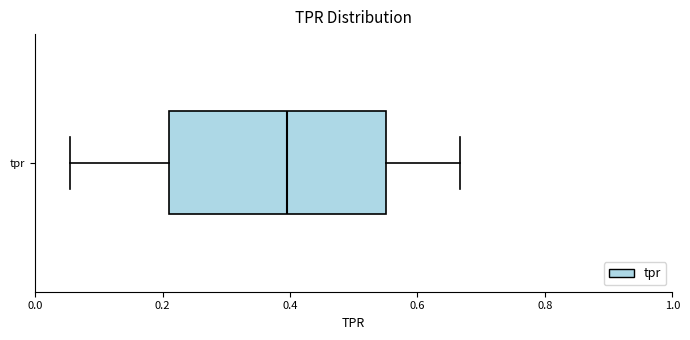

Transcribe this box plot: give where the median line is, the range the box spans, and where the two whiskers end, as read against the x-axis. The values are not printed on the chart, so give them approximately, as read against the axis.

median 0.40, box 0.22 to 0.56, whiskers 0.06 to 0.66